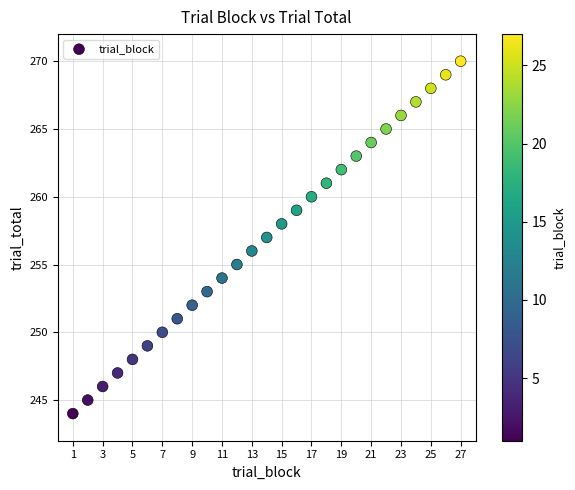

What is the range of X values (max minus min)?

26